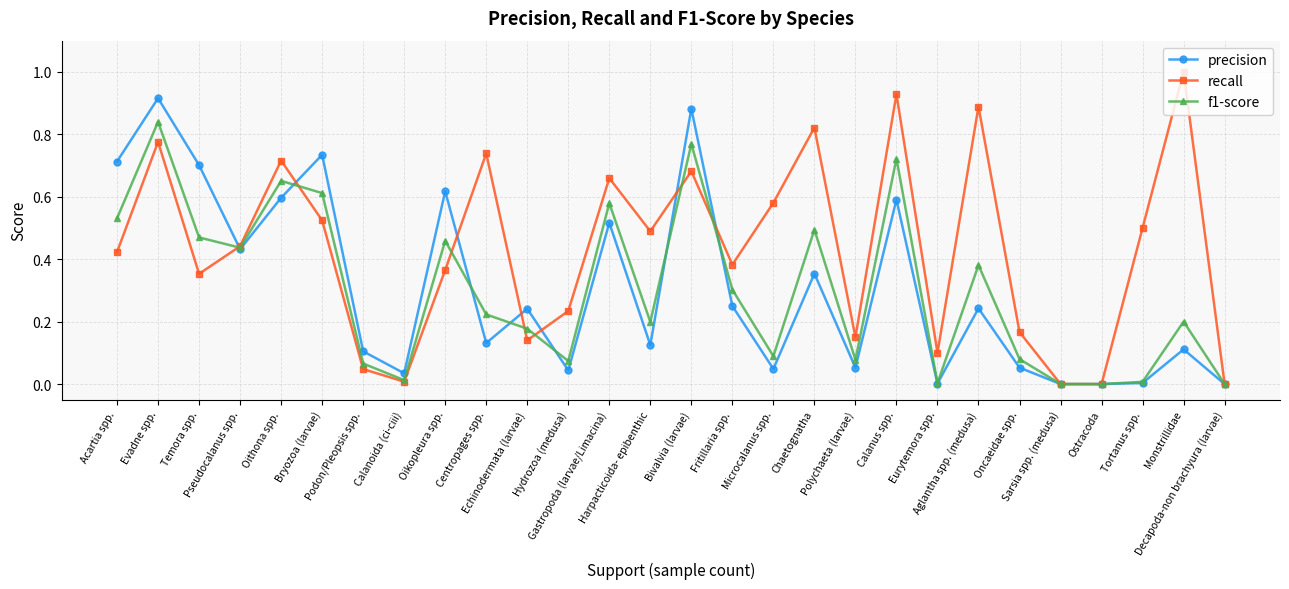

What is the maximum value shown in the chart?

1.0